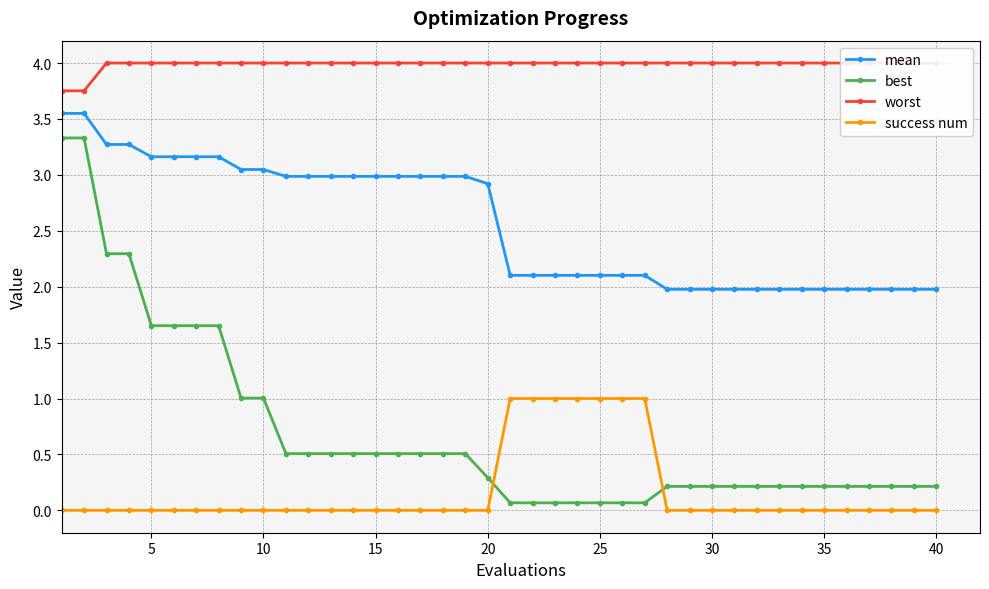

Count the number of categories in the chart.

40